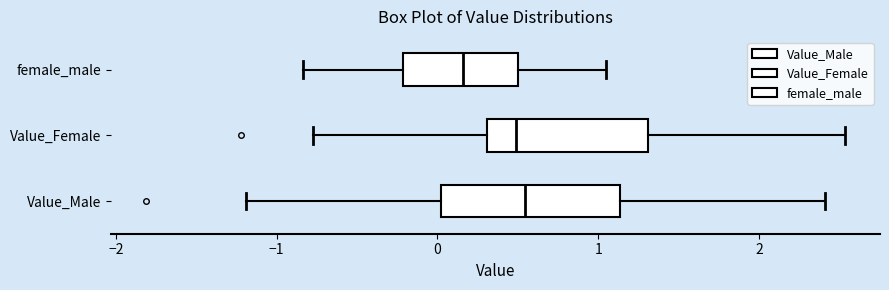

Comparing the boxes themselves (not the whiskers), which one is the widest?

Value_Male